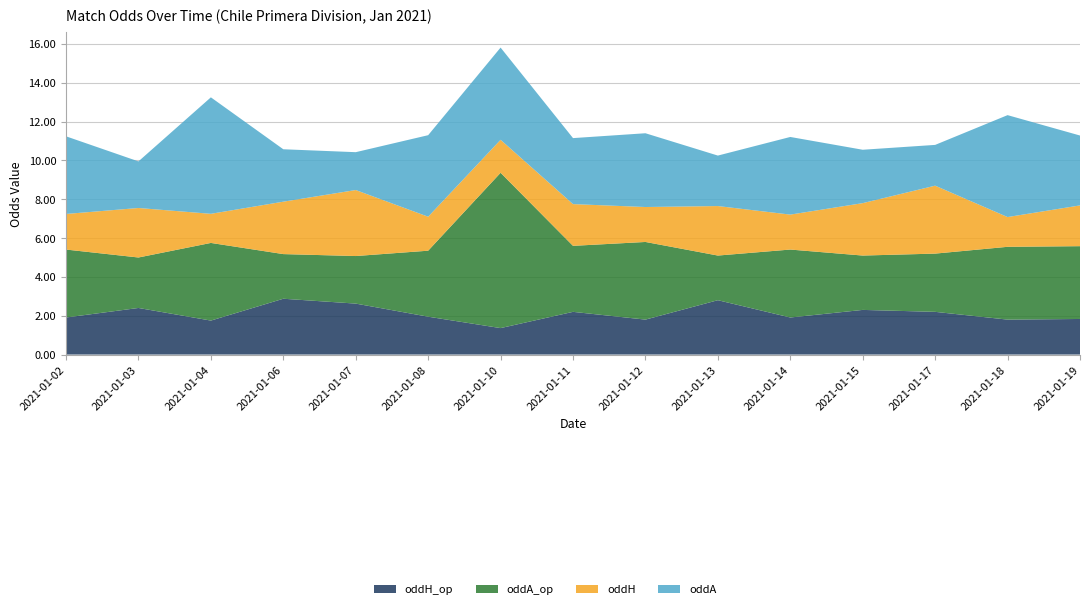

Reading left to right, what are all the values shown in this chart?

oddH_op: 2021-01-02=1.9	2021-01-03=2.4	2021-01-04=1.8	2021-01-06=2.9	2021-01-07=2.6	2021-01-08=1.9	2021-01-10=1.4	2021-01-11=2.2	2021-01-12=1.8	2021-01-13=2.8	2021-01-14=1.9	2021-01-15=2.3	2021-01-17=2.2	2021-01-18=1.8	2021-01-19=1.8
oddA_op: 2021-01-02=3.5	2021-01-03=2.6	2021-01-04=4.0	2021-01-06=2.3	2021-01-07=2.5	2021-01-08=3.4	2021-01-10=8.0	2021-01-11=3.4	2021-01-12=4.0	2021-01-13=2.3	2021-01-14=3.5	2021-01-15=2.8	2021-01-17=3.0	2021-01-18=3.8	2021-01-19=3.8
oddH: 2021-01-02=1.8	2021-01-03=2.5	2021-01-04=1.5	2021-01-06=2.7	2021-01-07=3.4	2021-01-08=1.8	2021-01-10=1.7	2021-01-11=2.1	2021-01-12=1.8	2021-01-13=2.5	2021-01-14=1.8	2021-01-15=2.7	2021-01-17=3.5	2021-01-18=1.5	2021-01-19=2.1
oddA: 2021-01-02=4.0	2021-01-03=2.4	2021-01-04=6.0	2021-01-06=2.7	2021-01-07=1.9	2021-01-08=4.2	2021-01-10=4.8	2021-01-11=3.4	2021-01-12=3.8	2021-01-13=2.6	2021-01-14=4.0	2021-01-15=2.8	2021-01-17=2.1	2021-01-18=5.2	2021-01-19=3.6